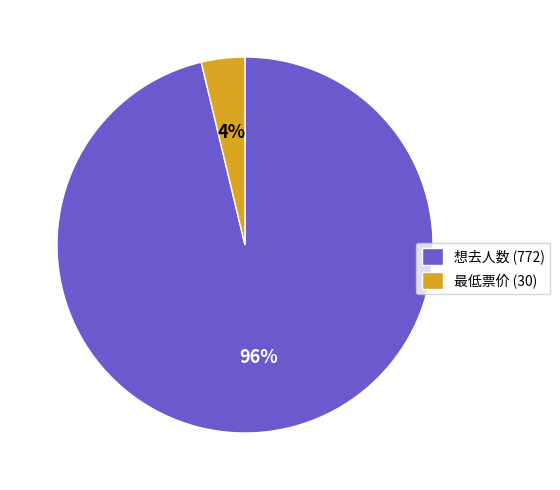

Which has a higher value, 最低票价 (30) or 想去人数 (772)?

想去人数 (772)